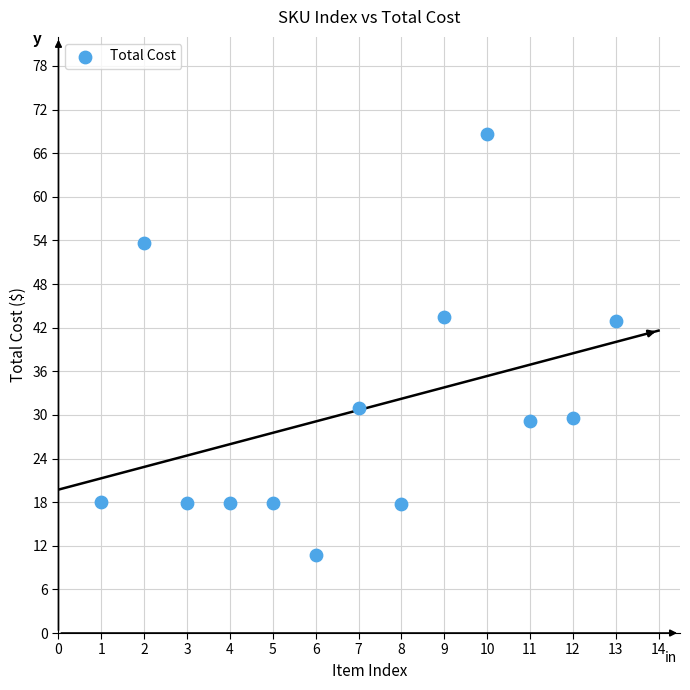

What is the range of X values (max minus min)?

12.0